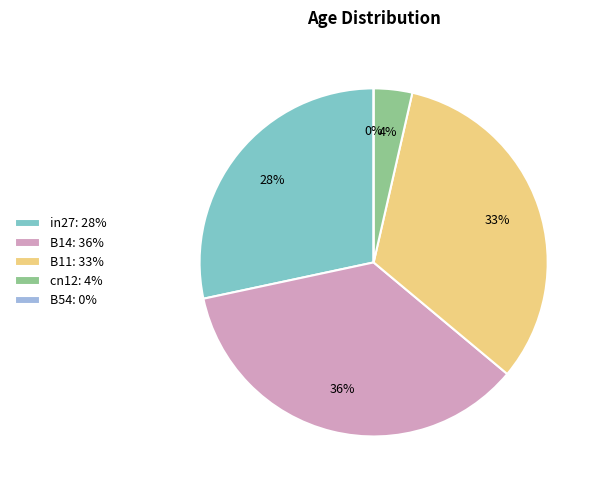

How many slices are in this pie chart?

5